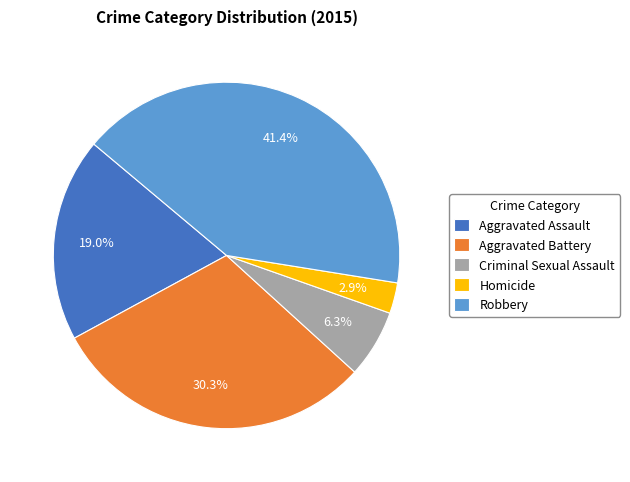

To the nearest percent, what portion does Robbery represent?

41%